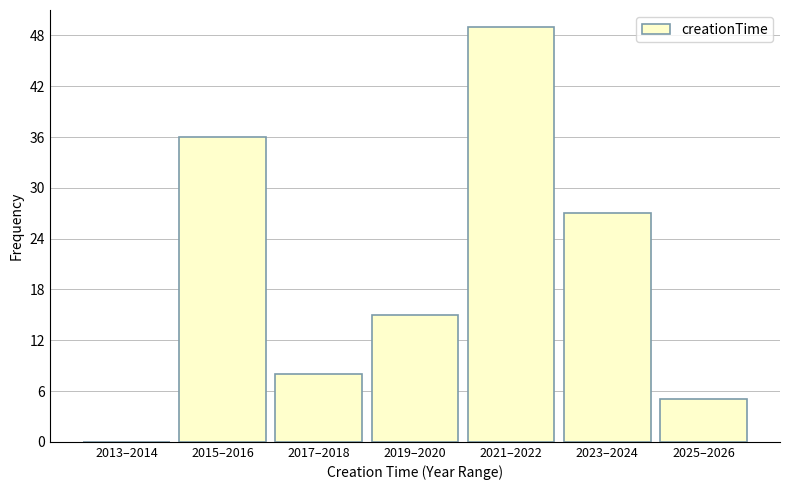

Reading right to left, extract all data points from this chart.

2025–2026=5	2023–2024=27	2021–2022=49	2019–2020=15	2017–2018=8	2015–2016=36	2013–2014=0